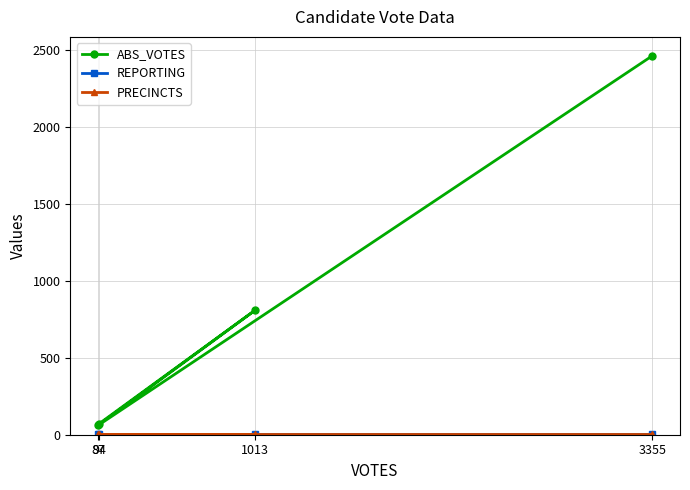

What is the sum of all REPORTING values?

16